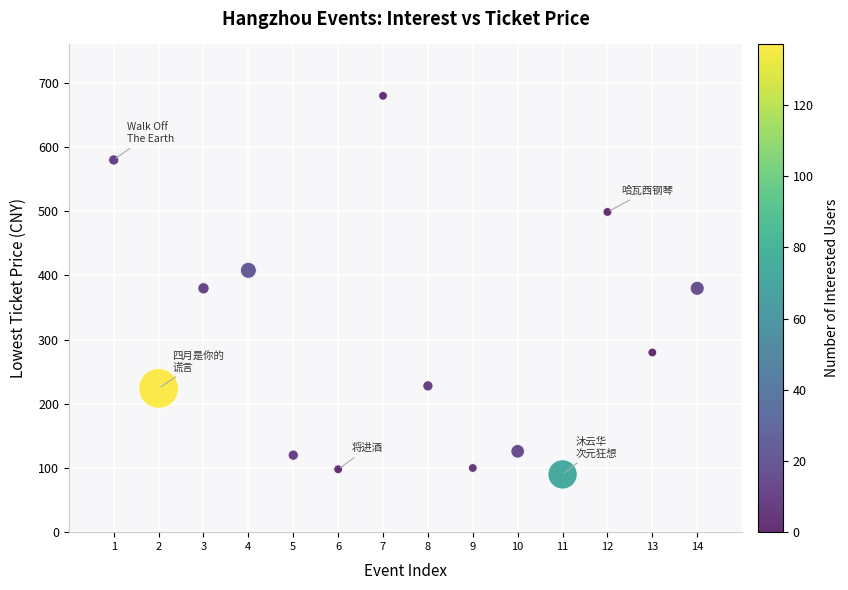

What is the range of Y values (max minus min)?

590